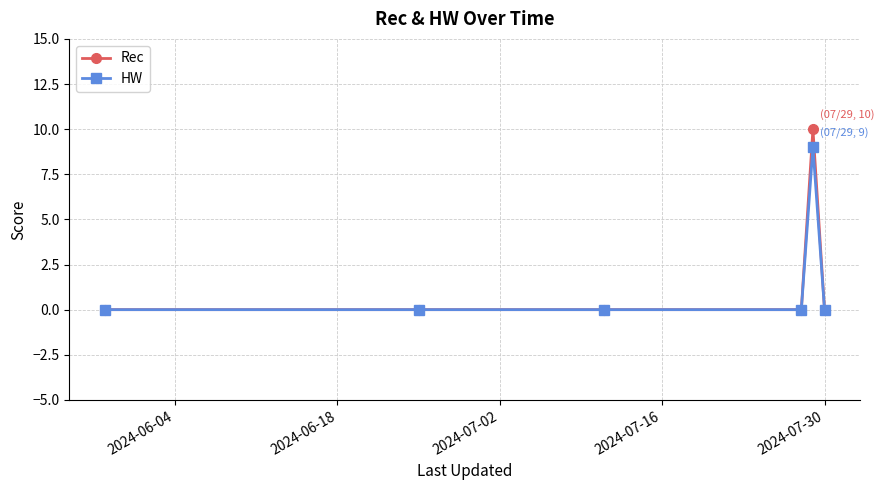

What are all the series names shown in the legend?

Rec, HW